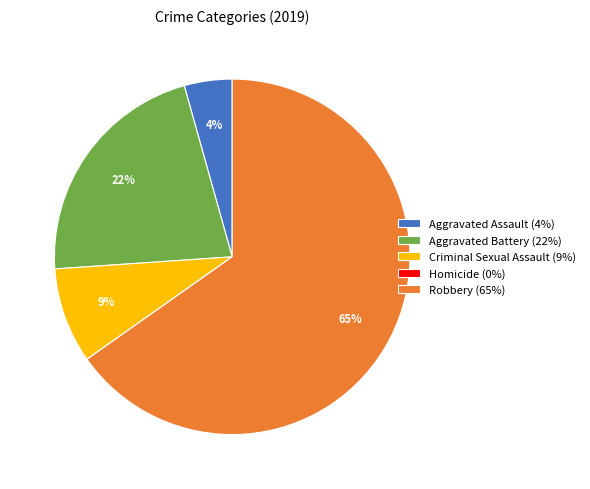

To the nearest percent, what is the combined percentage of Aggravated Assault and Aggravated Battery?

26%